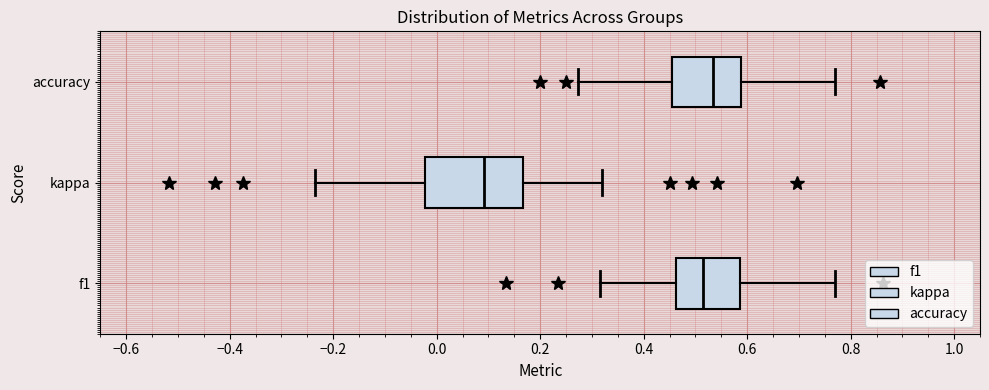

Where does the right whisker of the box for accuracy end on the x-axis? The values are not printed on the chart, so give them approximately, as read against the axis.

0.76